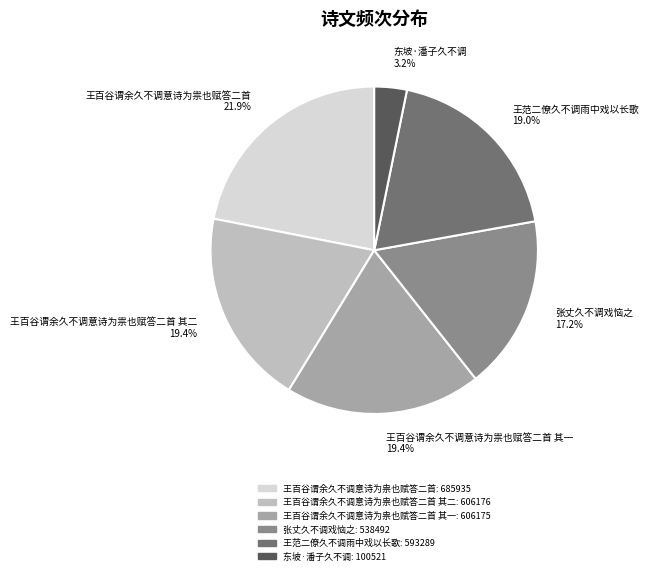

How many segments does this pie chart have?

6